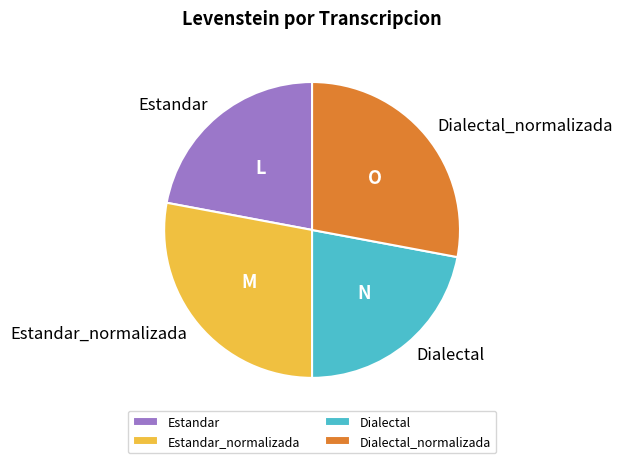

The Dialectal_normalizada slice represents 40% of the pie. True or false?

False